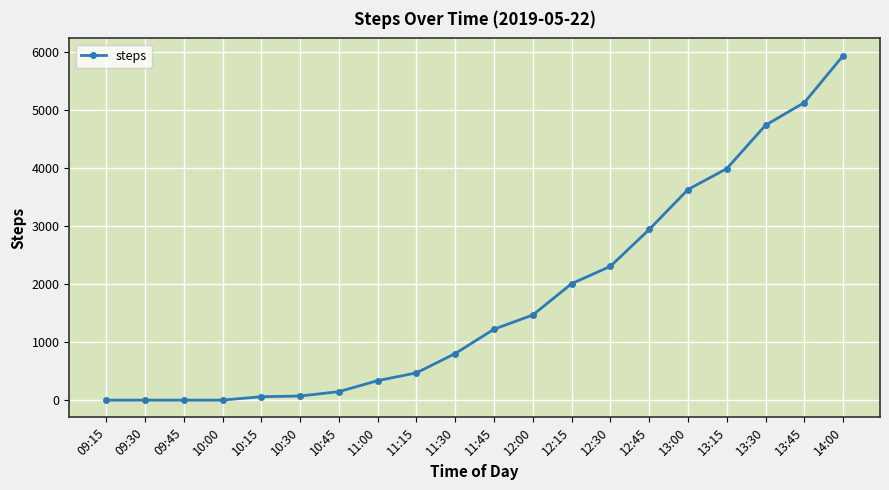

True or false: the data shows 2418 at 09:30.

False